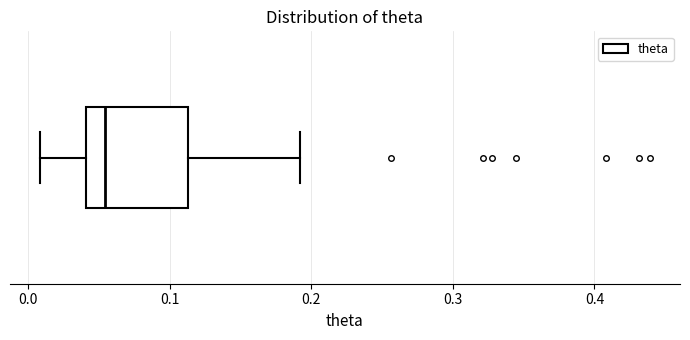

Read this box plot against the x-axis: the position of the median line, the range covered by the box, and the ends of both whiskers. The values are not printed on the chart, so give them approximately, as read against the axis.

median 0.05, box 0.04 to 0.11, whiskers 0.01 to 0.19